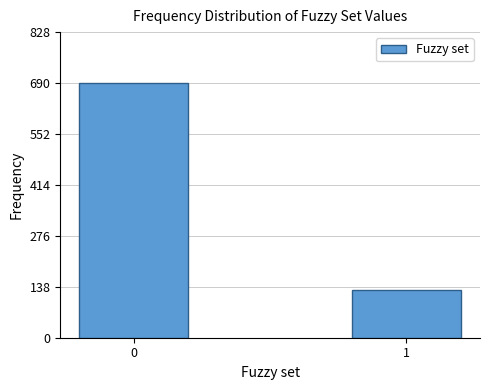

Reading left to right, list all the values displayed in this chart.

0=691	1=128